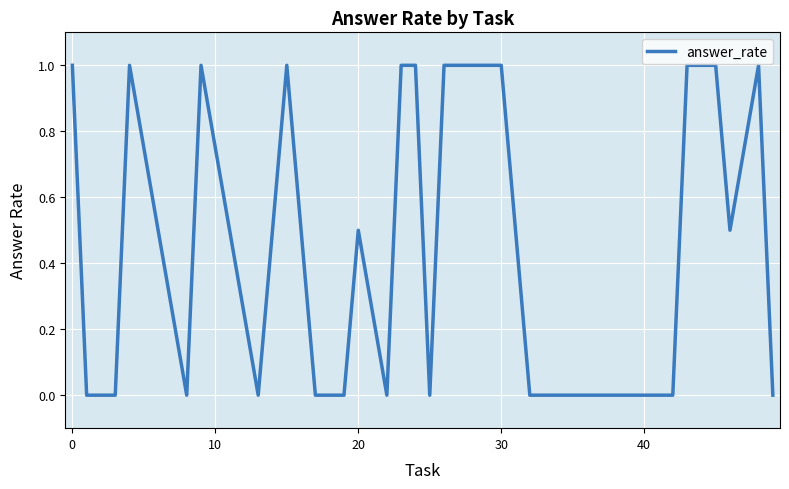

How many lines are shown in the chart?

1